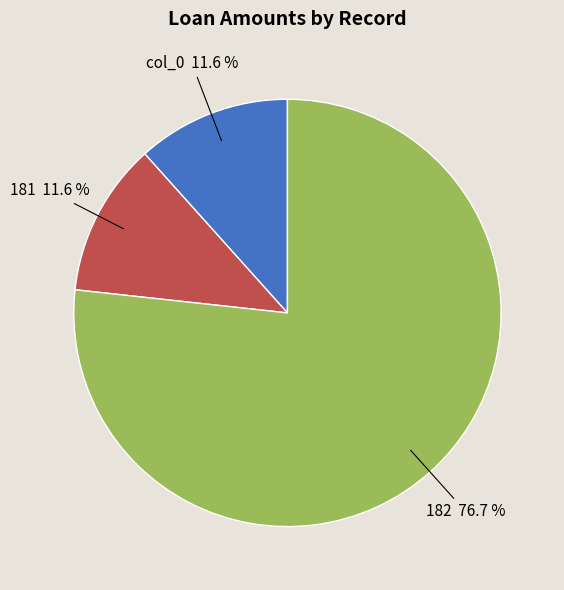

Is there any slice that represents more than half of the pie?

Yes